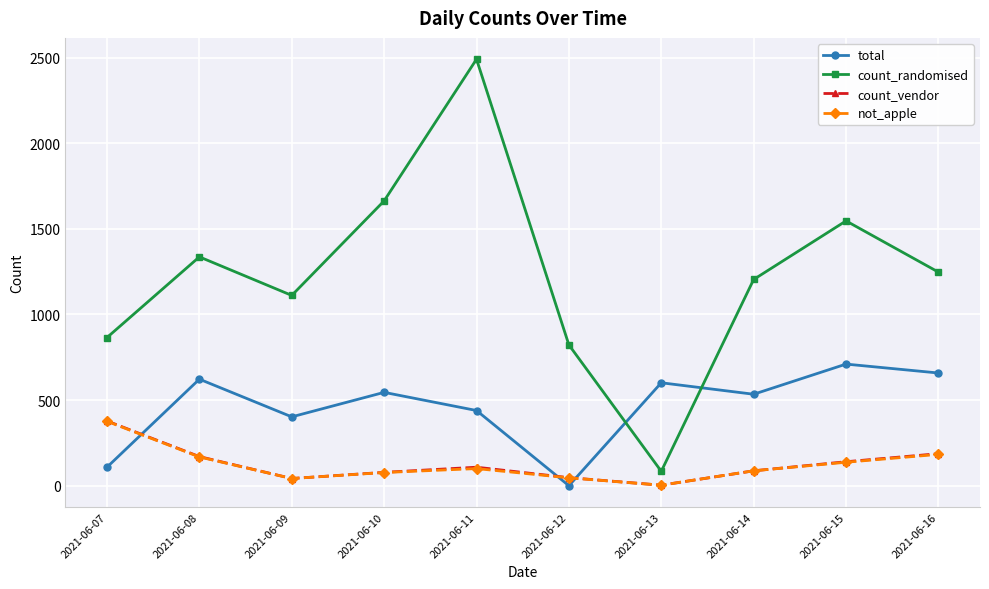

At which category does the chart reach its peak across all series?

2021-06-11